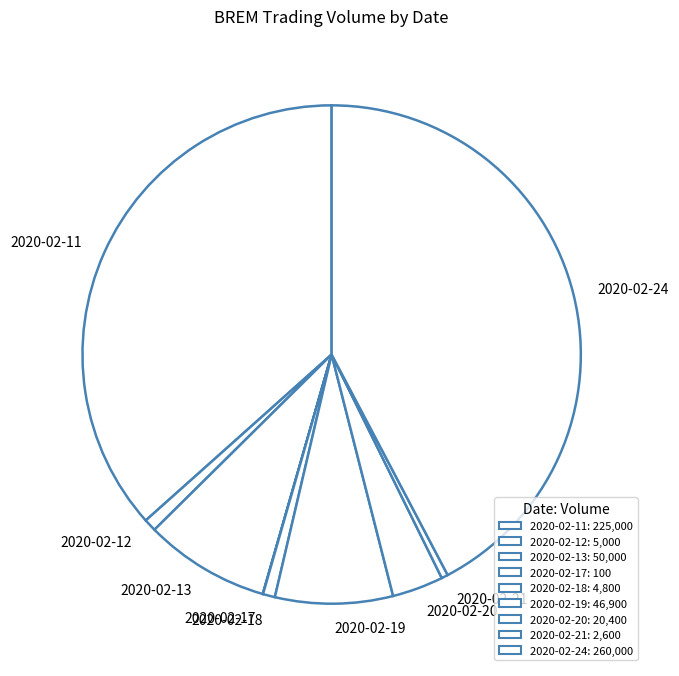

Is there a majority slice in this chart?

No